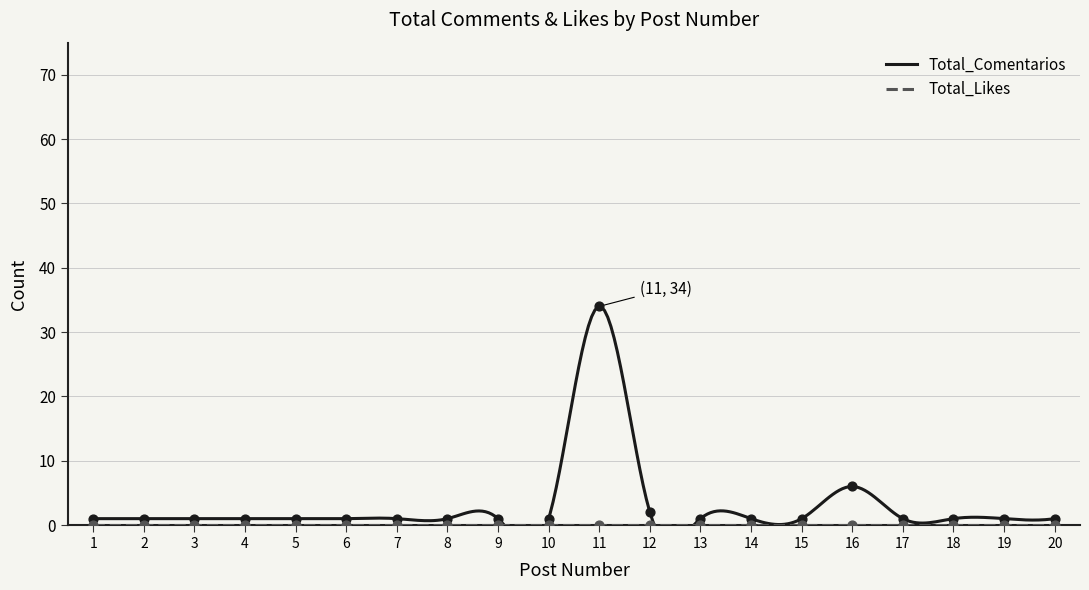

Which has a higher value, 2 or 16?

16